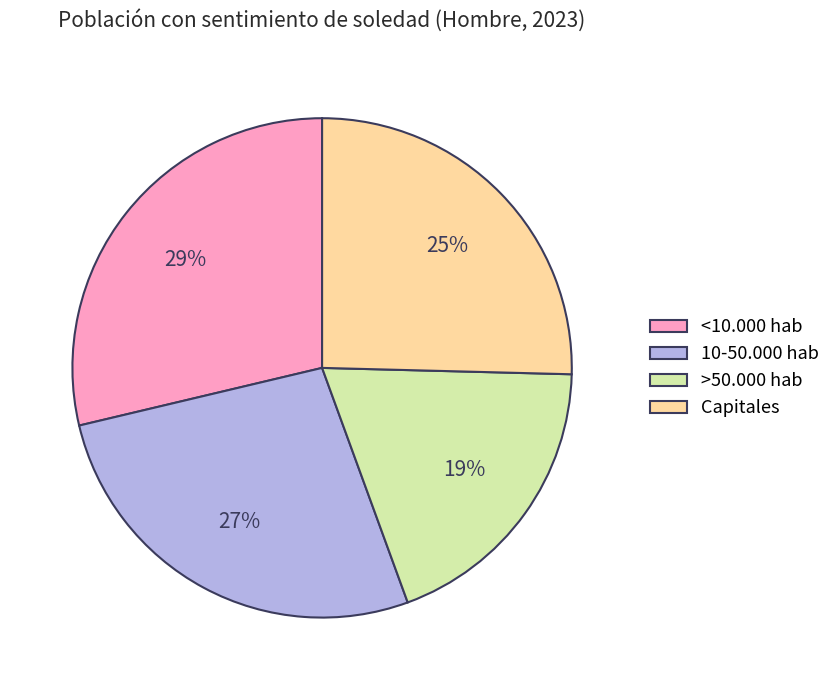

True or false: 10-50.000 hab accounts for 36% of the total.

False